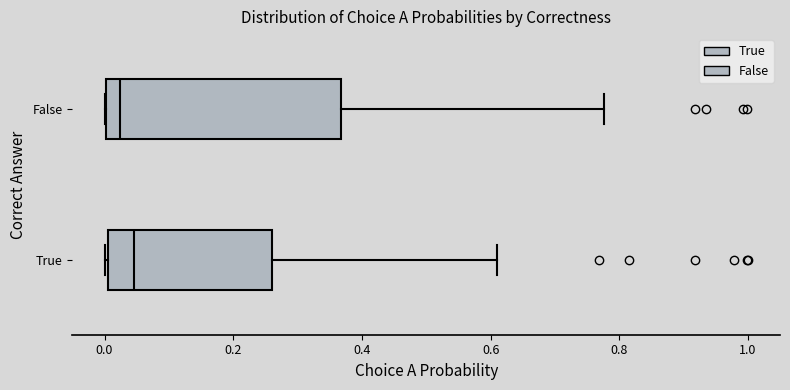

Where is the right edge of the box for True on the x-axis? The values are not printed on the chart, so give them approximately, as read against the axis.

0.26